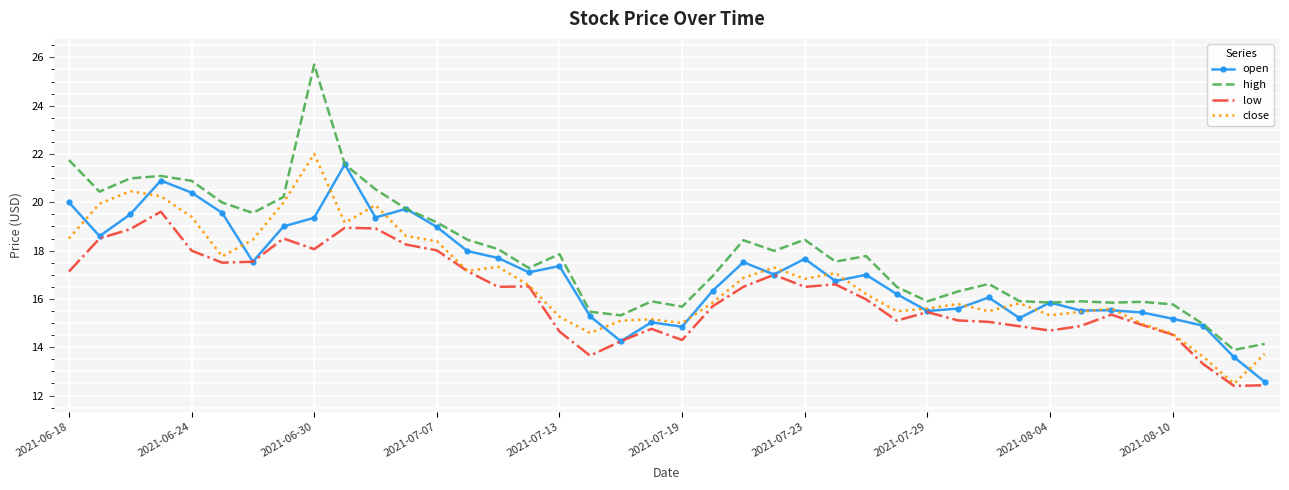

What is the greatest value displayed?

25.7